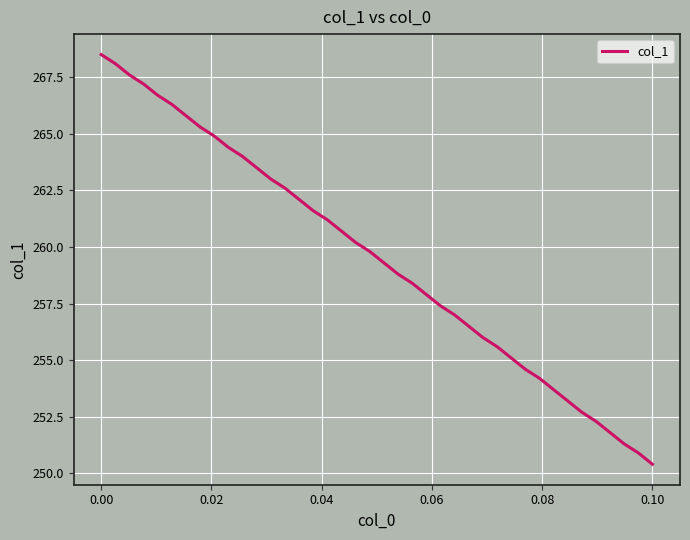

What is the minimum value shown in the chart?

250.4